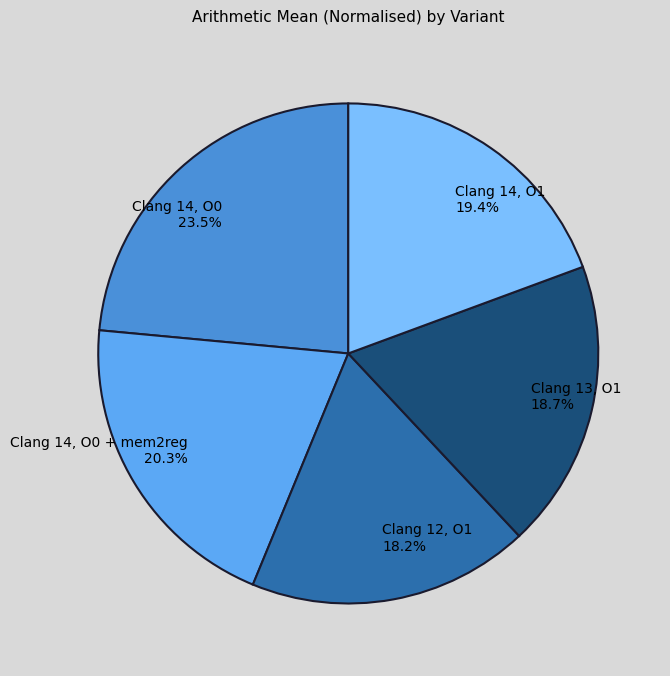

Which has a higher value, Clang 14, O1 or Clang 13, O1?

Clang 14, O1